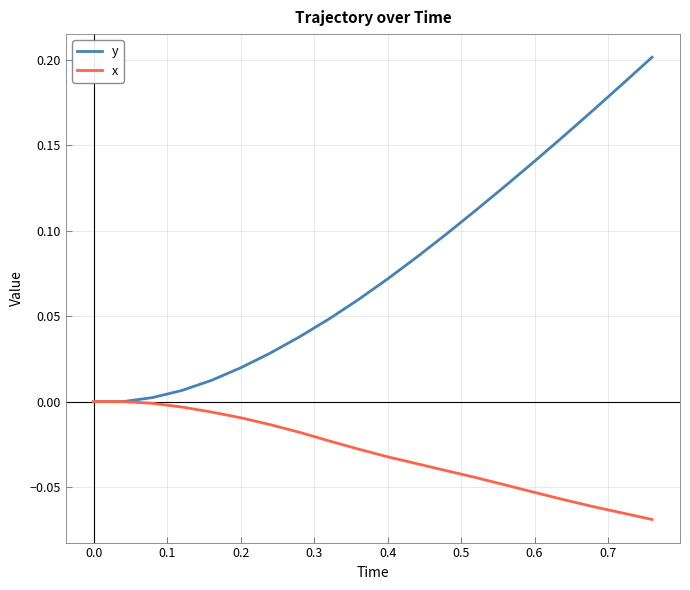

Rank the series by their maximum value, from highest to lowest.

y, x